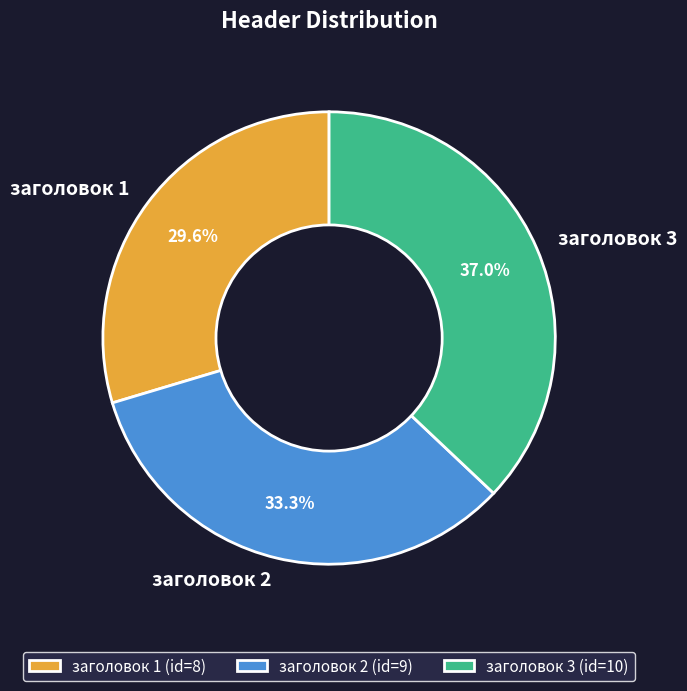

How much of the chart is everything except заголовок 1?

70.4%